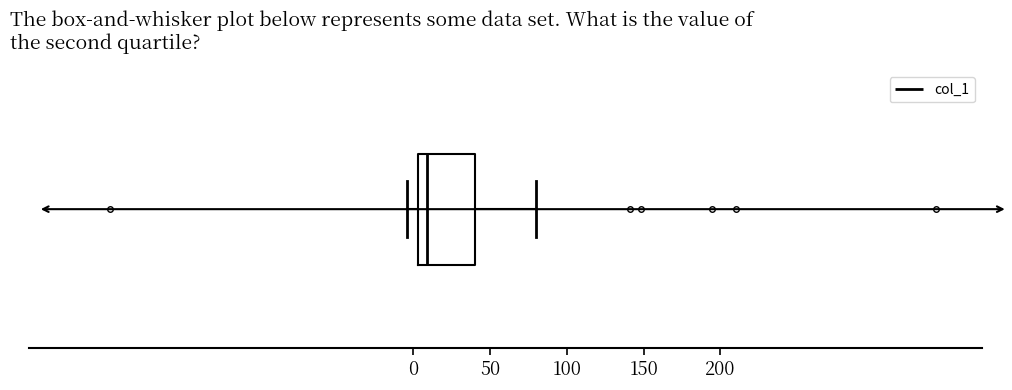

Transcribe this box plot: give where the median line is, the range the box spans, and where the two whiskers end, as read against the x-axis. The values are not printed on the chart, so give them approximately, as read against the axis.

median 10, box 5 to 40, whiskers -5 to 80